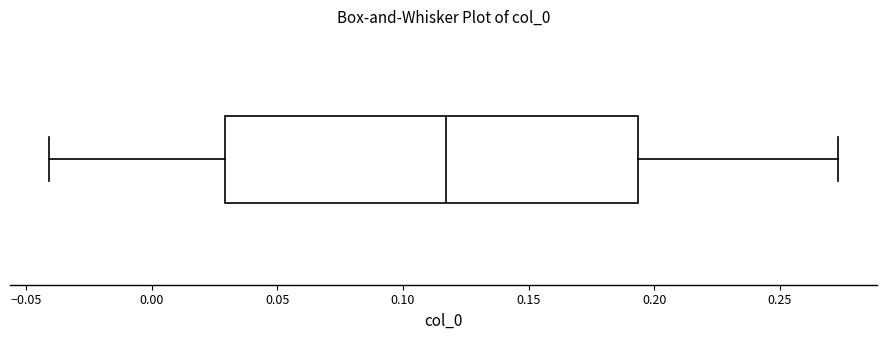

Transcribe this box plot: give where the median line is, the range the box spans, and where the two whiskers end, as read against the x-axis. The values are not printed on the chart, so give them approximately, as read against the axis.

median 0.115, box 0.030 to 0.195, whiskers -0.040 to 0.275